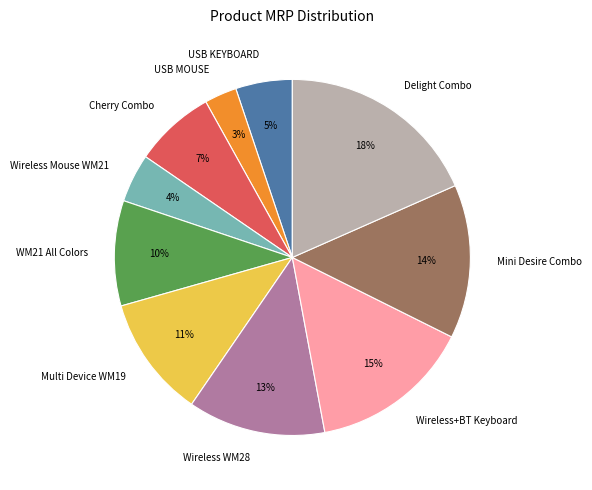

The Wireless Mouse WM21 slice represents 4% of the pie. True or false?

True